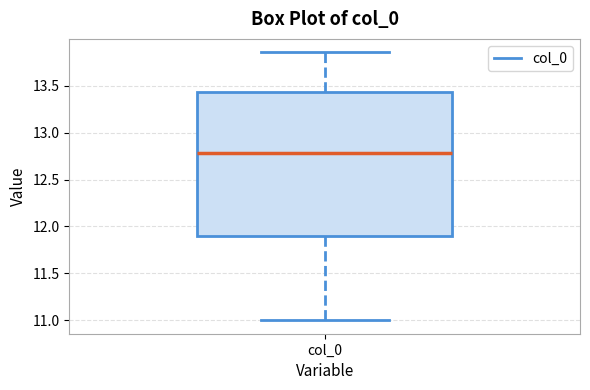

Transcribe this box plot: give where the median line is, the range the box spans, and where the two whiskers end, as read against the y-axis. The values are not printed on the chart, so give them approximately, as read against the axis.

median 12.80, box 11.90 to 13.45, whiskers 11.00 to 13.85